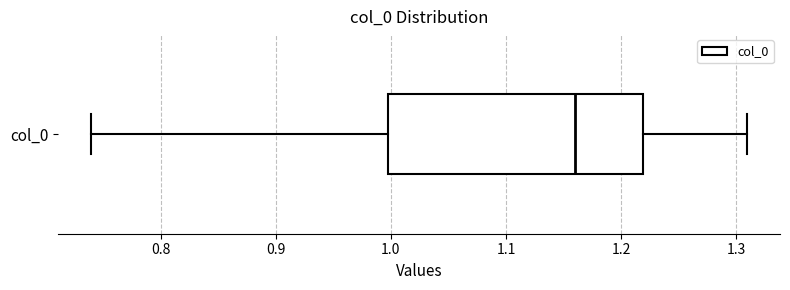

Read this box plot against the x-axis: the position of the median line, the range covered by the box, and the ends of both whiskers. The values are not printed on the chart, so give them approximately, as read against the axis.

median 1.16, box 1.00 to 1.22, whiskers 0.74 to 1.31